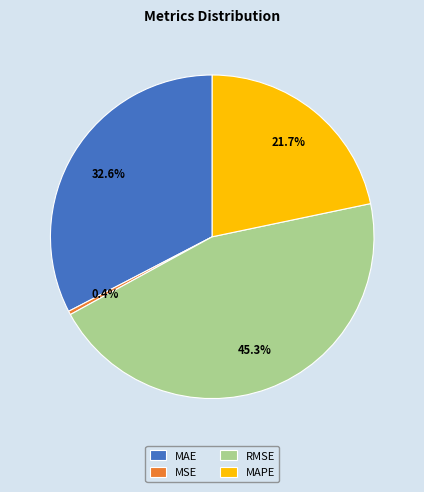

True or false: RMSE accounts for 45% of the total.

True